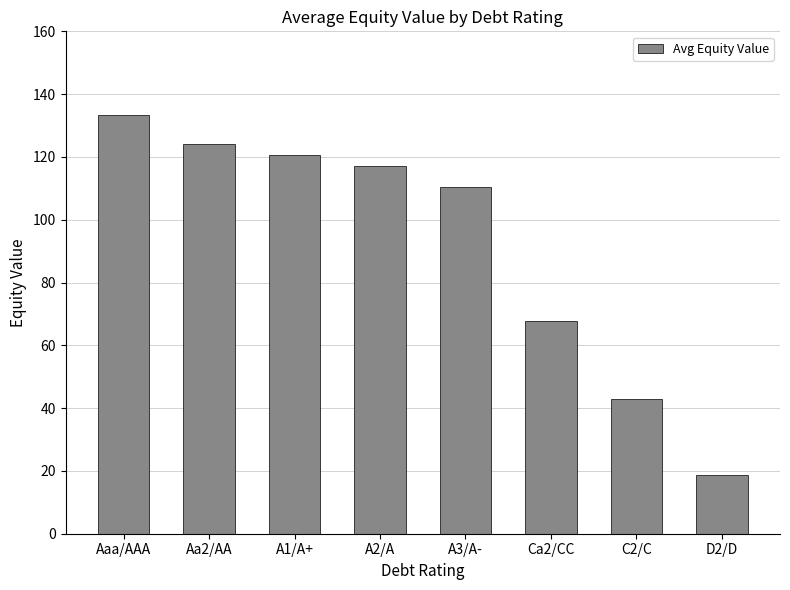

What is the ratio of the value at Aaa/AAA to the value at A1/A+?

1.1